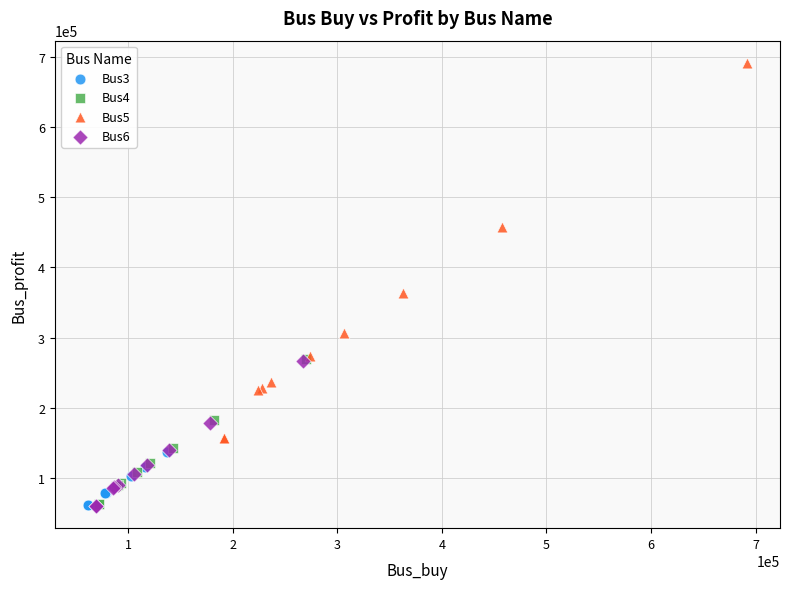

Which series reaches the maximum Y coordinate?

Bus5